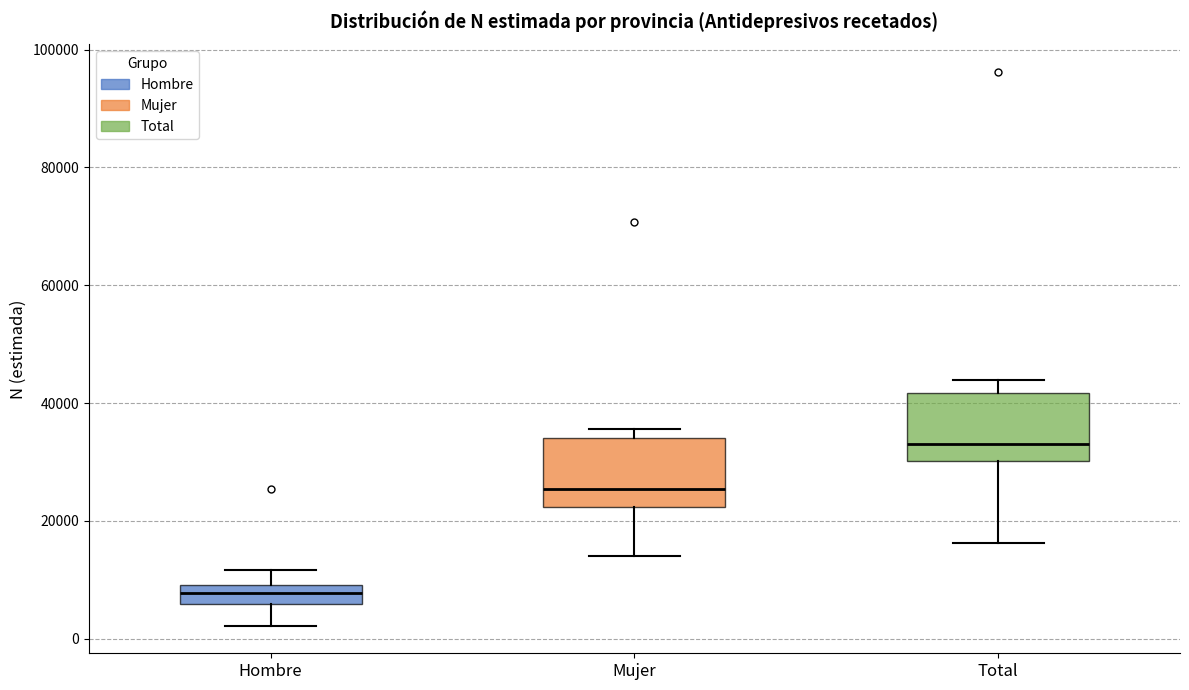

Where is the upper edge of the box for Mujer on the y-axis? The values are not printed on the chart, so give them approximately, as read against the axis.

34000